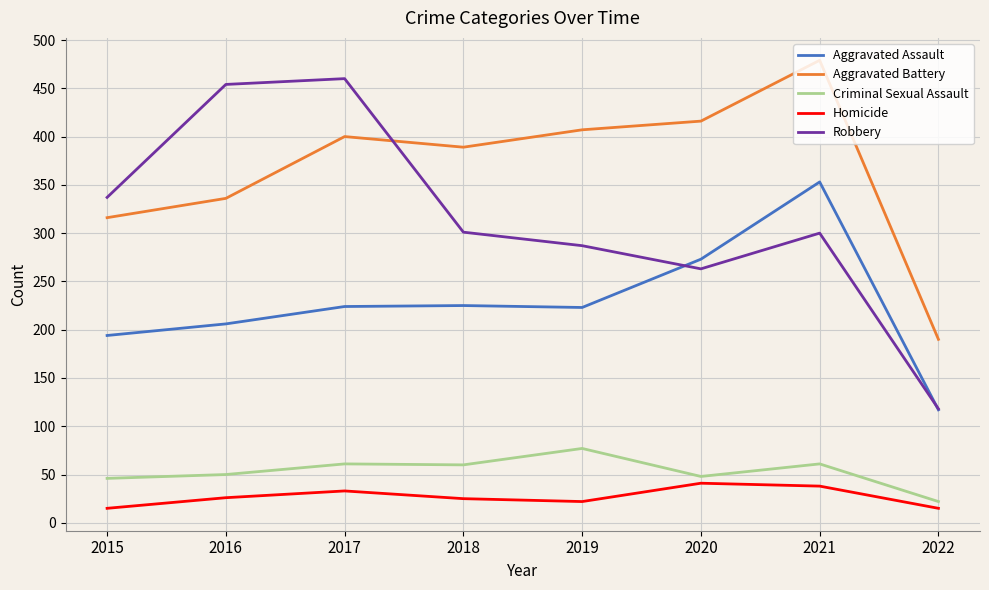

In Robbery, how many points are lower than both neighbors (excluding endpoints)?

1